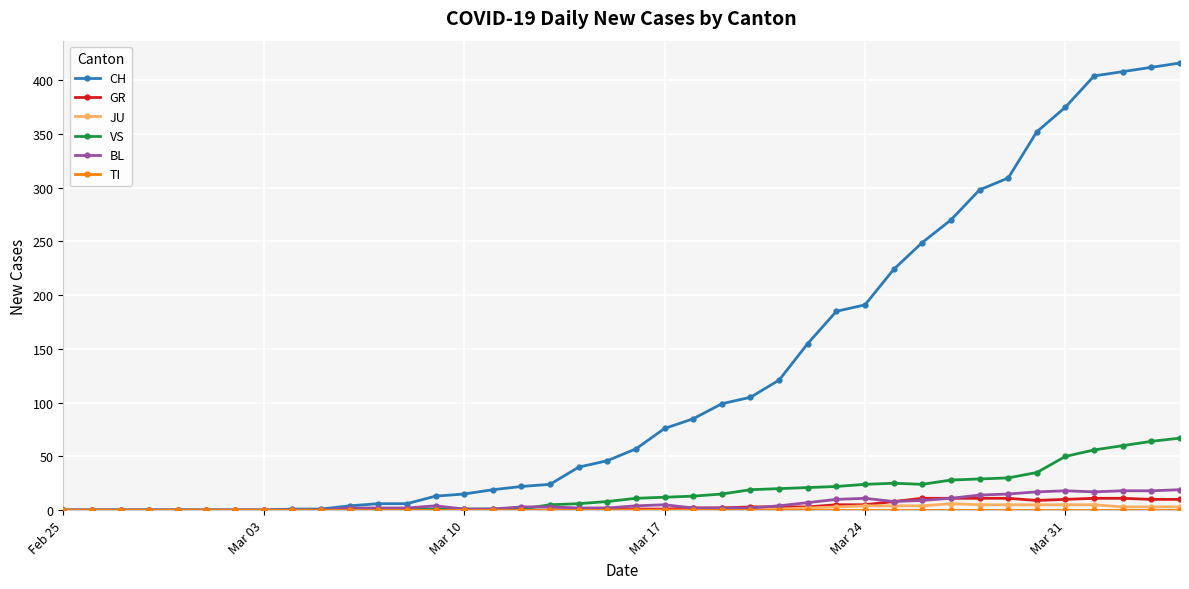

Which series has the largest range (max minus min)?

CH